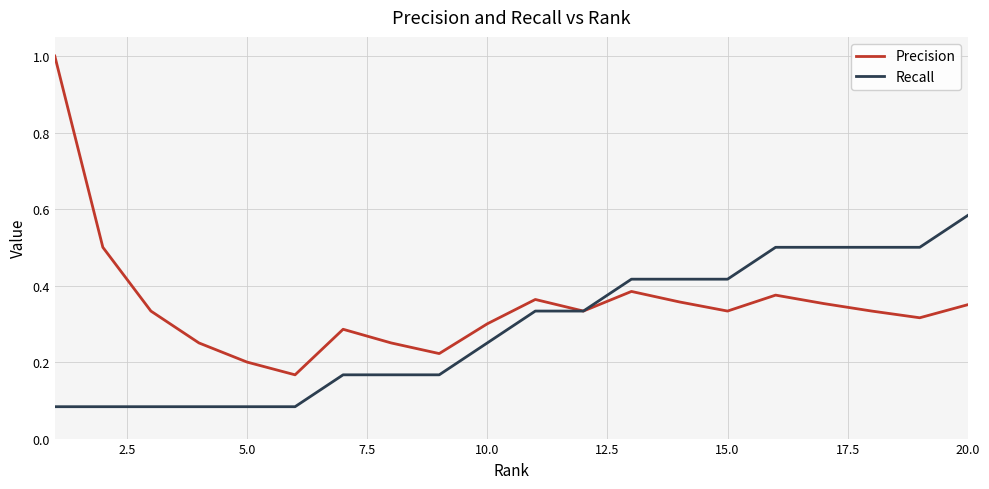

List the series in order of their overall mean, lowest first.

Recall, Precision